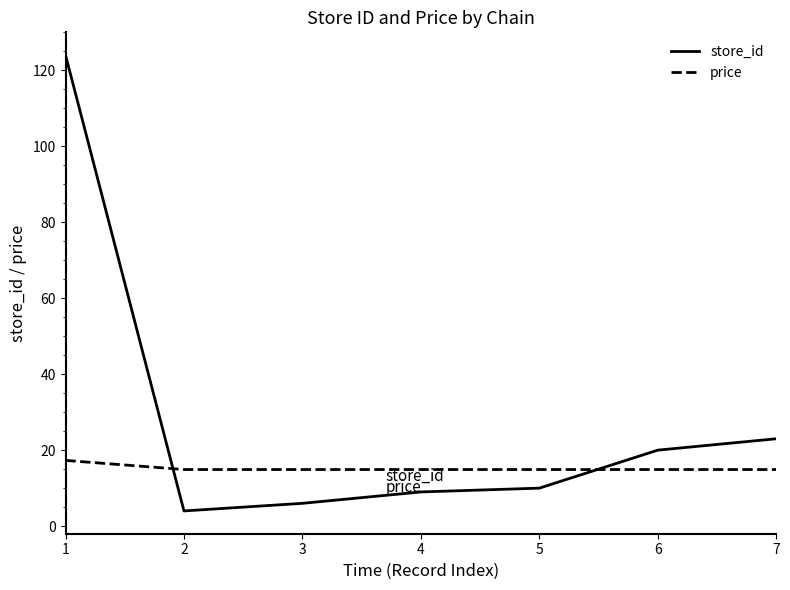

What is the difference between the maximum and minimum values in the store_id series?

120.0